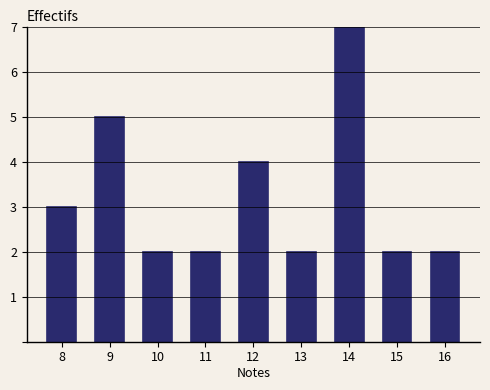

Reading right to left, what are all the values shown in this chart?

16=2	15=2	14=7	13=2	12=4	11=2	10=2	9=5	8=3